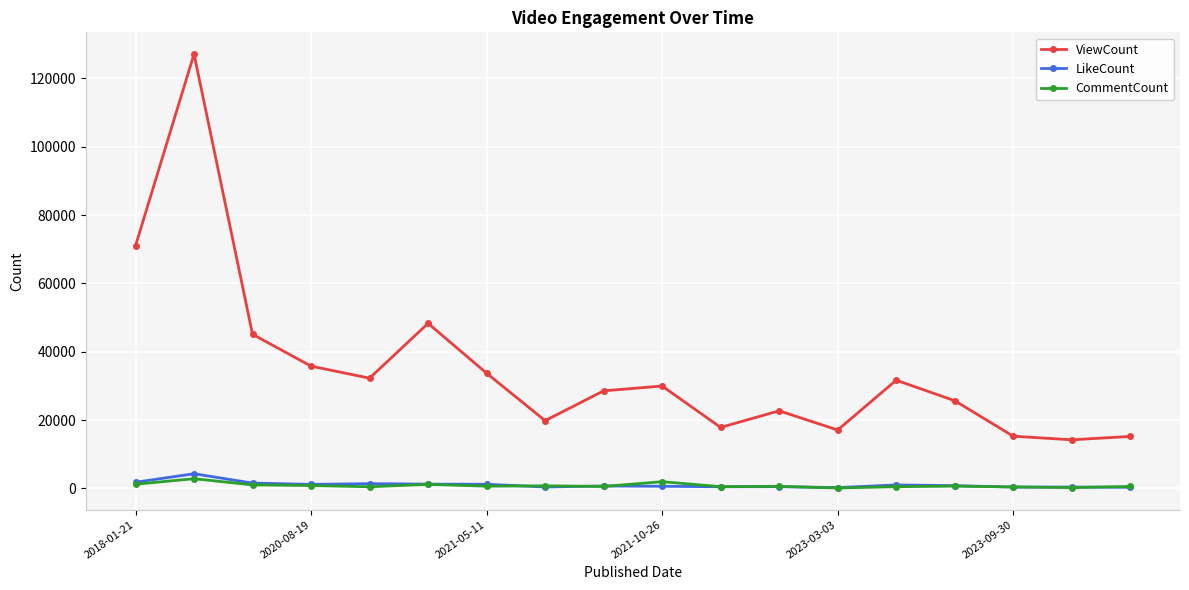

Which series has the largest total across all categories?

ViewCount